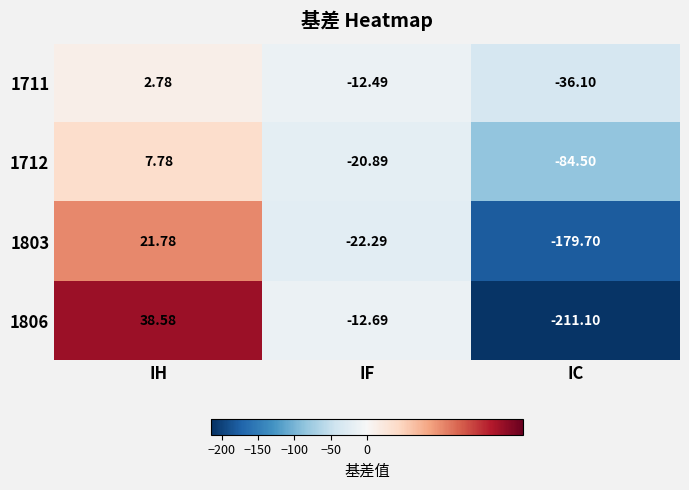

At which label does 1806 reach its peak?

IH